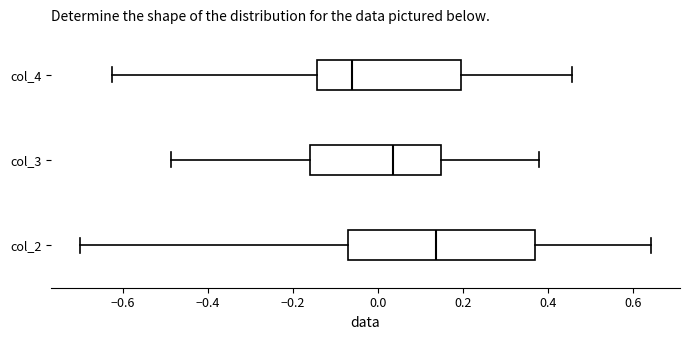

Reading bottom to top, transcribe this box plot: for each box, give where its median line is, the range the box spans, and where its two whiskers end, as read against the x-axis. The values are not printed on the chart, so give them approximately, as read against the axis.

col_2: median 0.14, box -0.08 to 0.36, whiskers -0.70 to 0.64
col_3: median 0.04, box -0.16 to 0.14, whiskers -0.48 to 0.38
col_4: median -0.06, box -0.14 to 0.20, whiskers -0.62 to 0.46